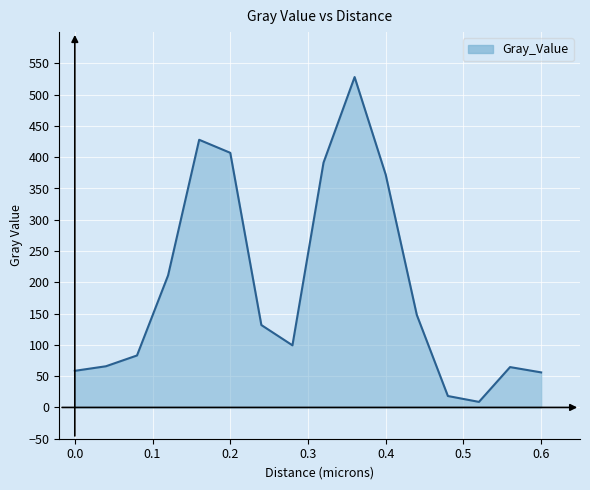

What is the greatest value displayed?

528.1